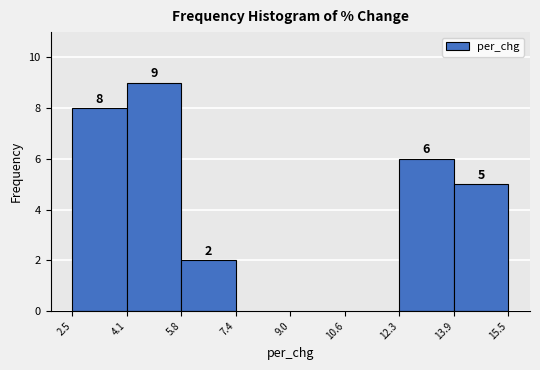

Which range on the x-axis has the tallest bar?

4.1 to 5.8